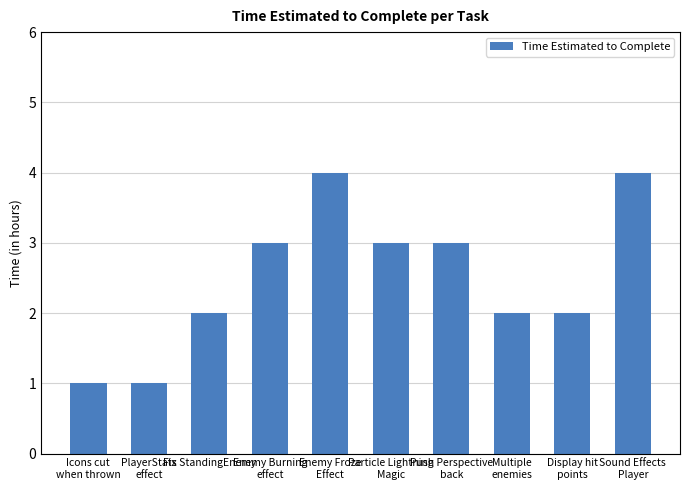

True or false: the data shows 2 at Display hit
points.

True